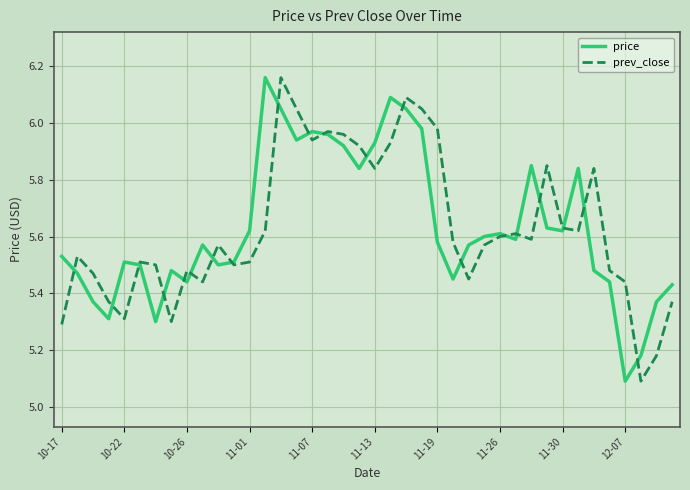

What is the smallest value displayed?

5.1